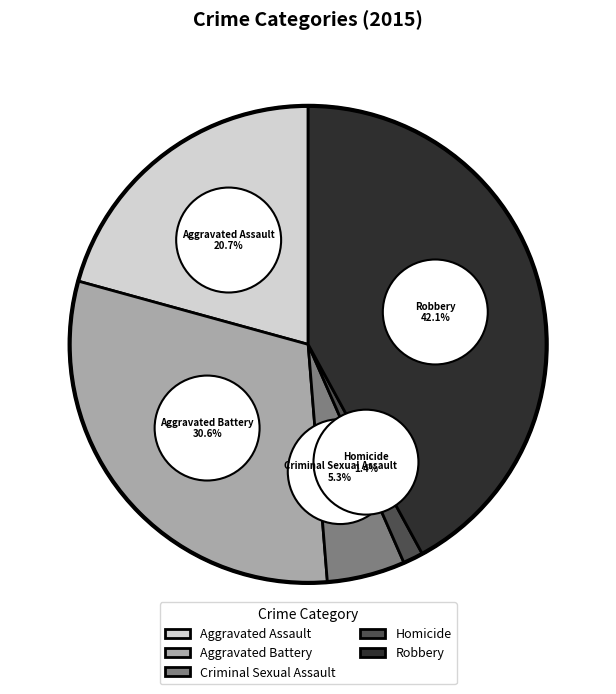

Is it true that Criminal Sexual Assault is 1% of the pie?

False